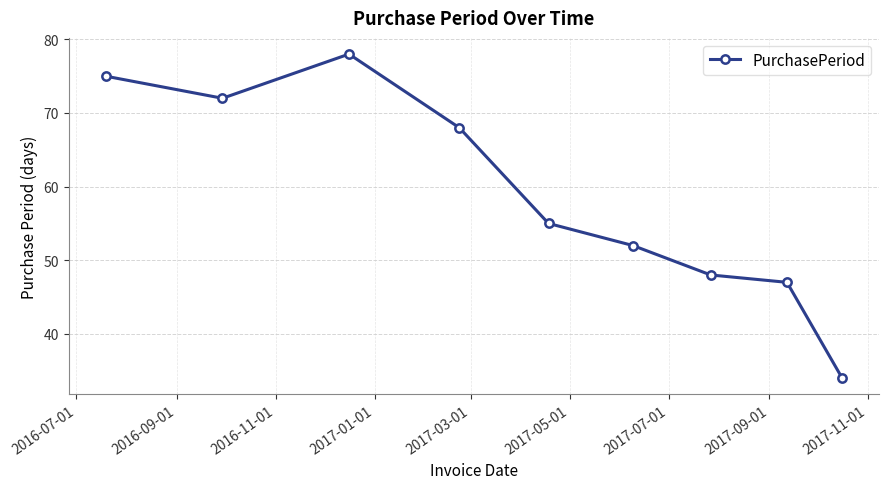

What is the smallest value displayed?

34